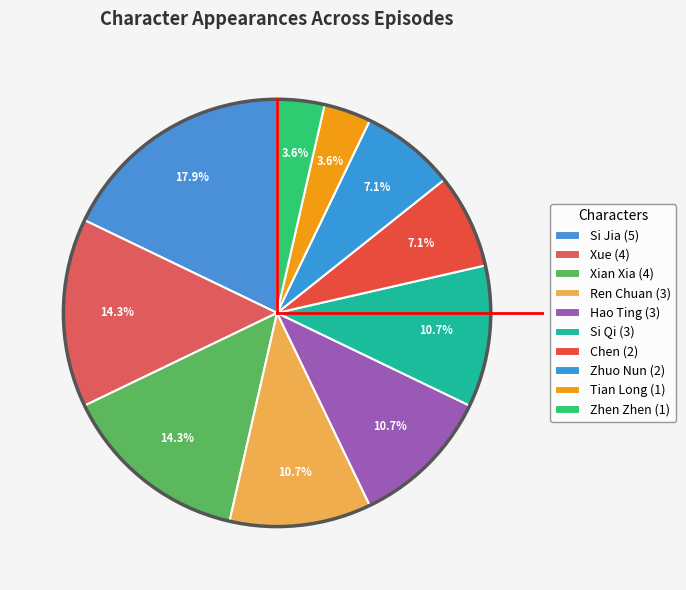

To the nearest percent, what is the difference between the Tian Long and Xian Xia slice percentages?

11%